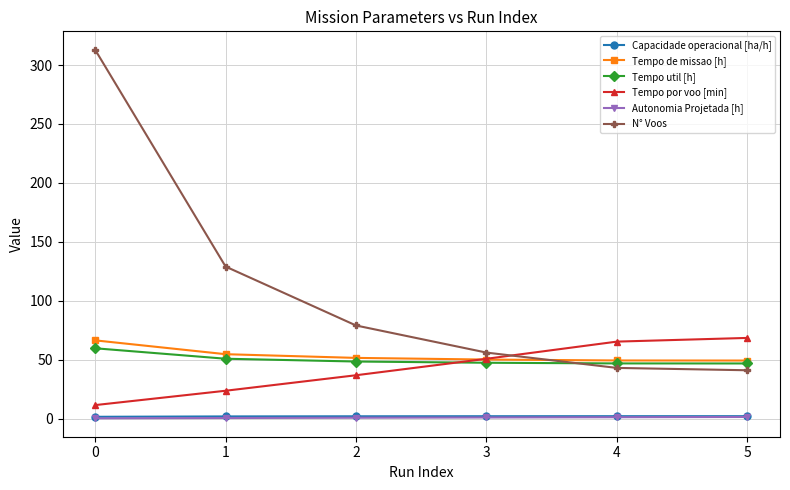

At how many categories does at least one series exceed 168?

1